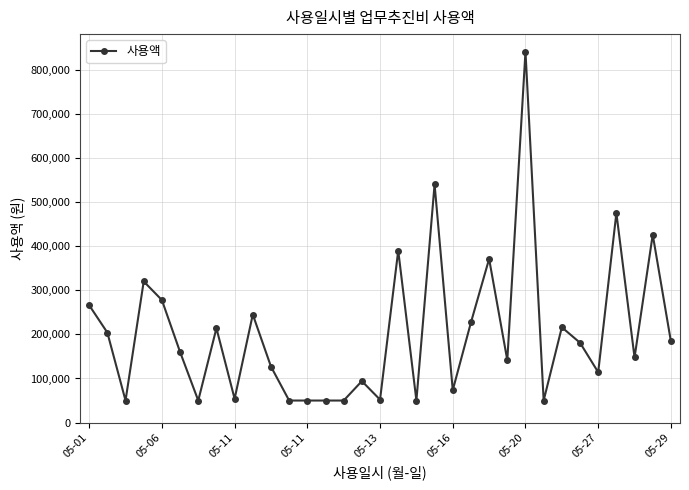

True or false: the data has more than 2 interior local peaks.

True